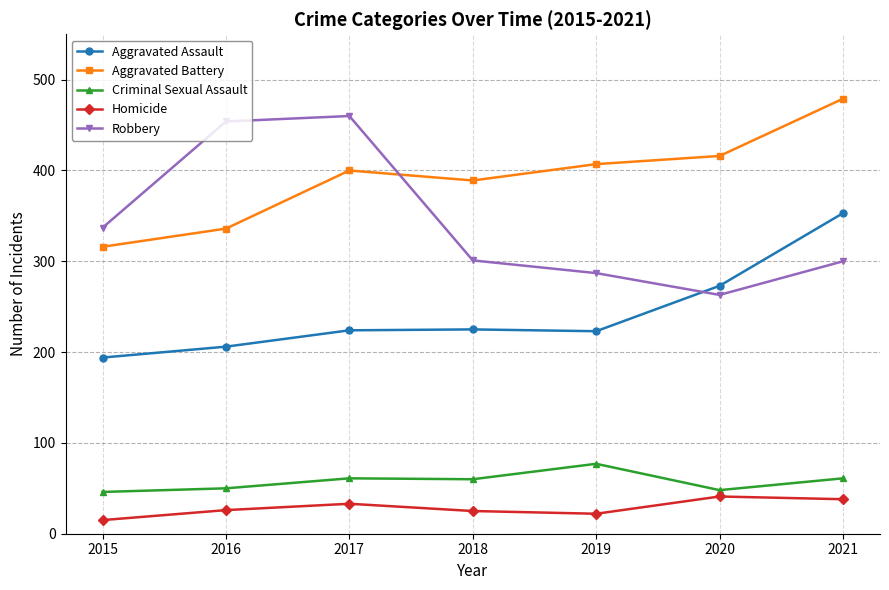

Rank the series at 2016 from highest to lowest value.

Robbery, Aggravated Battery, Aggravated Assault, Criminal Sexual Assault, Homicide